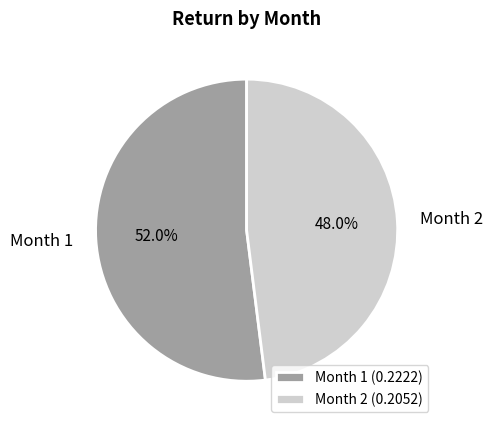

What portion of the pie excludes Month 1?

48.0%